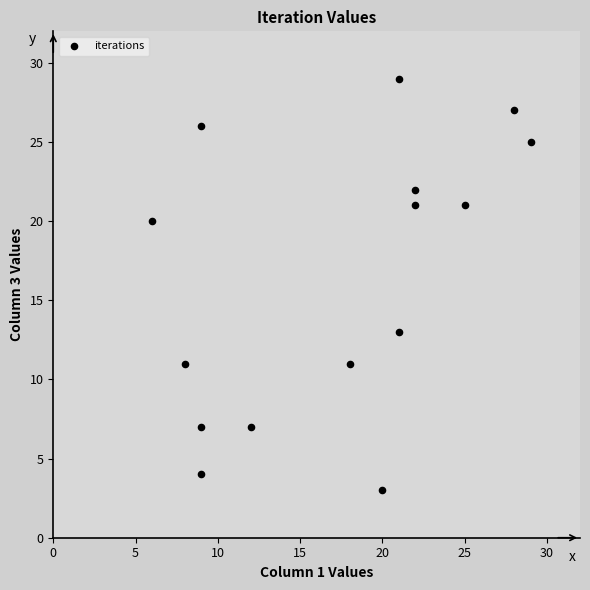

What Y value in the scatter plot is closest to 16?

13